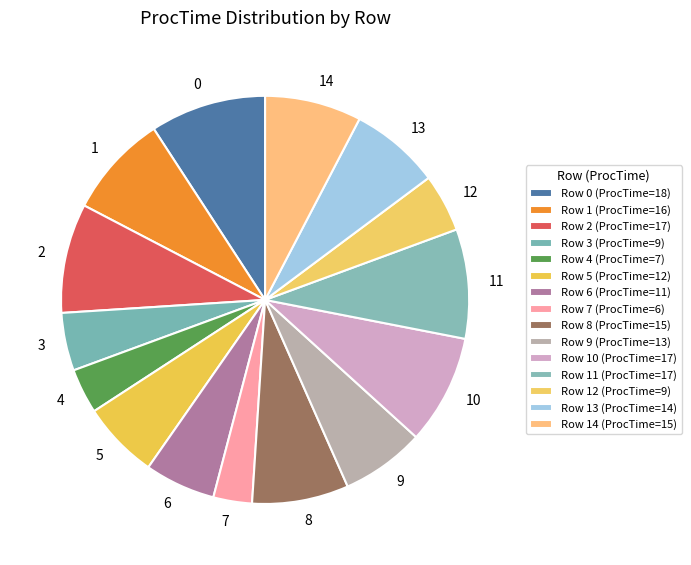

Rank the categories by value from highest to lowest.

0, 2, 10, 11, 1, 8, 14, 13, 9, 5, 6, 3, 12, 4, 7